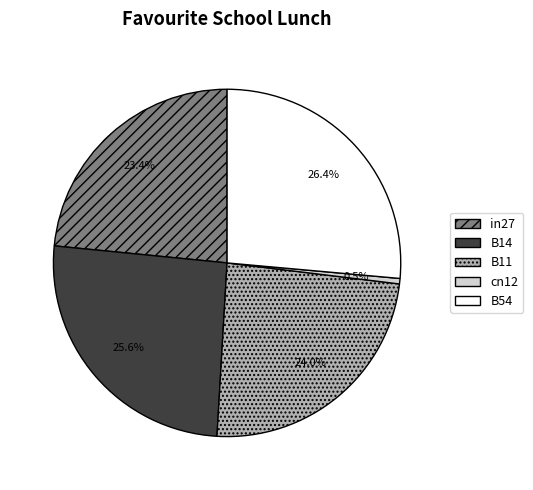

To the nearest percent, what is the difference between the cn12 and in27 slice percentages?

23%